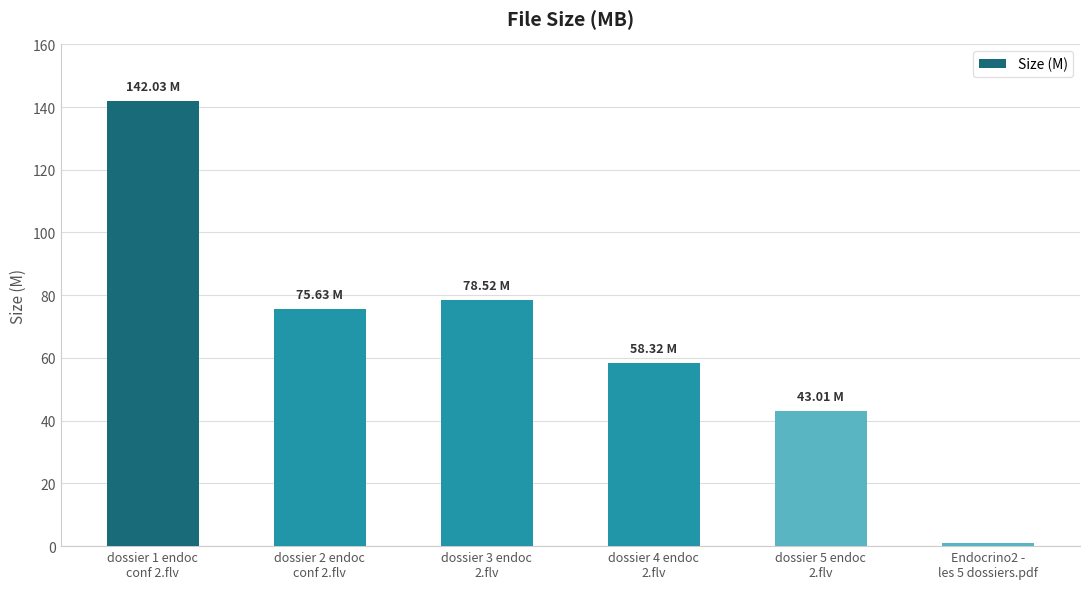

Reading left to right, extract all data points from this chart.

142.0	75.6	78.5	58.3	43.0	1.2